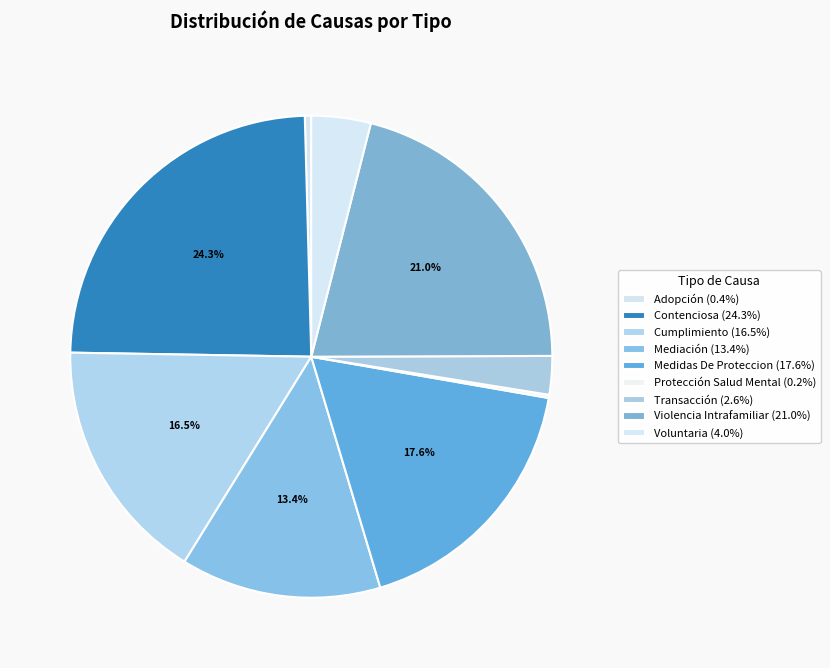

Does any single category account for the majority?

No